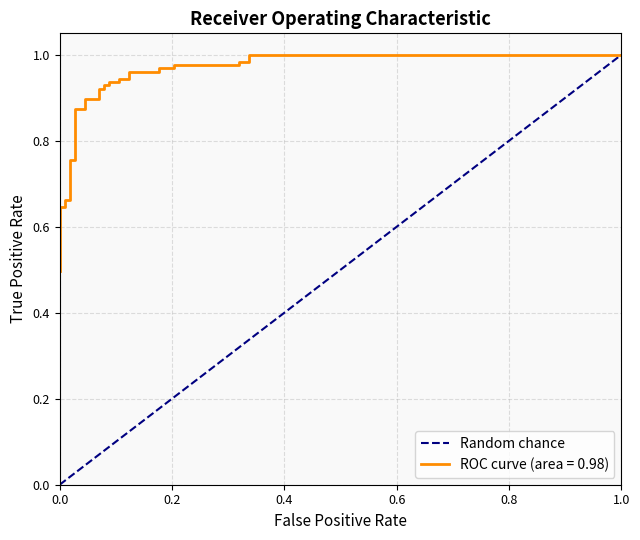

What is the difference between the values at 1.0 and 0.0?

1